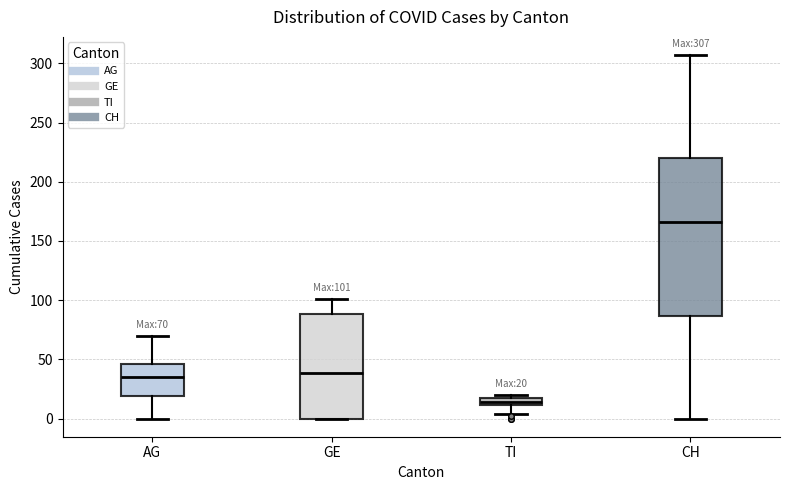

Comparing the boxes themselves (not the whiskers), which one is the tallest?

CH